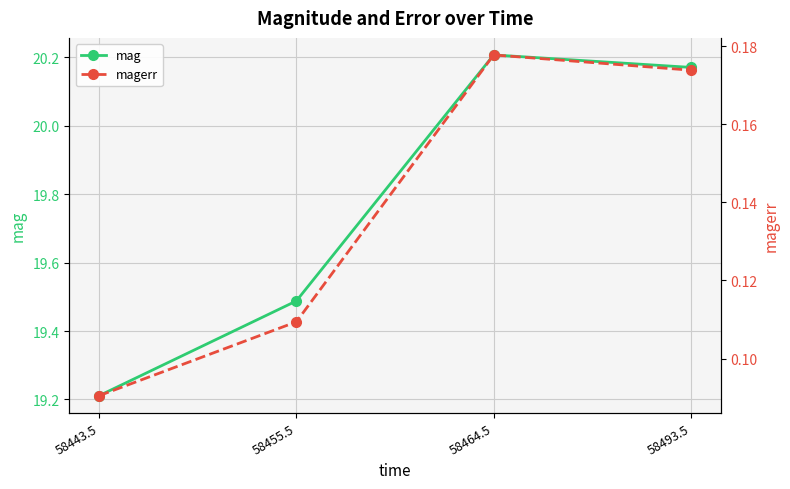

At which label is magerr closest to 0?

58443.5